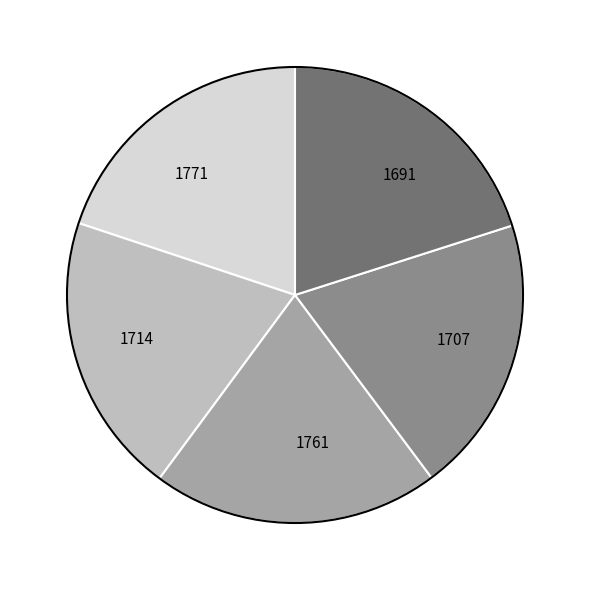

Is there a majority slice in this chart?

No